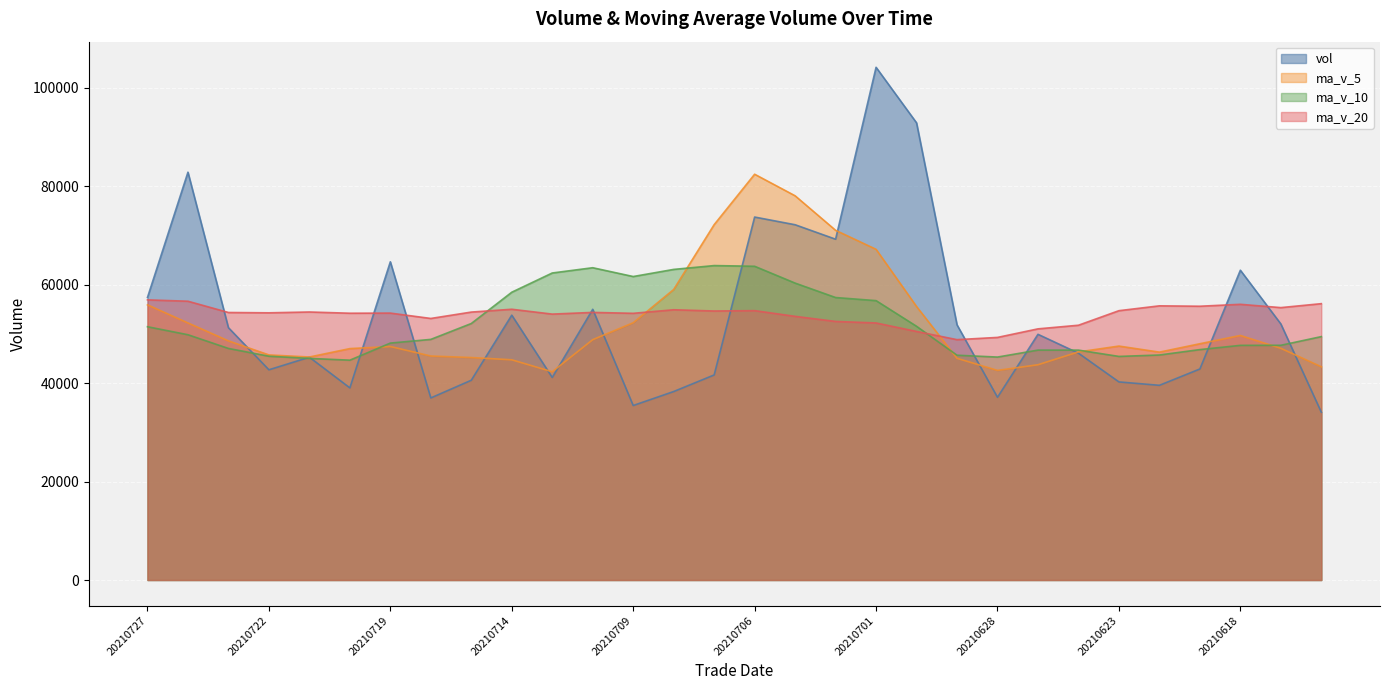

What is the value of the vol point at the 7th from the left?

64654.2